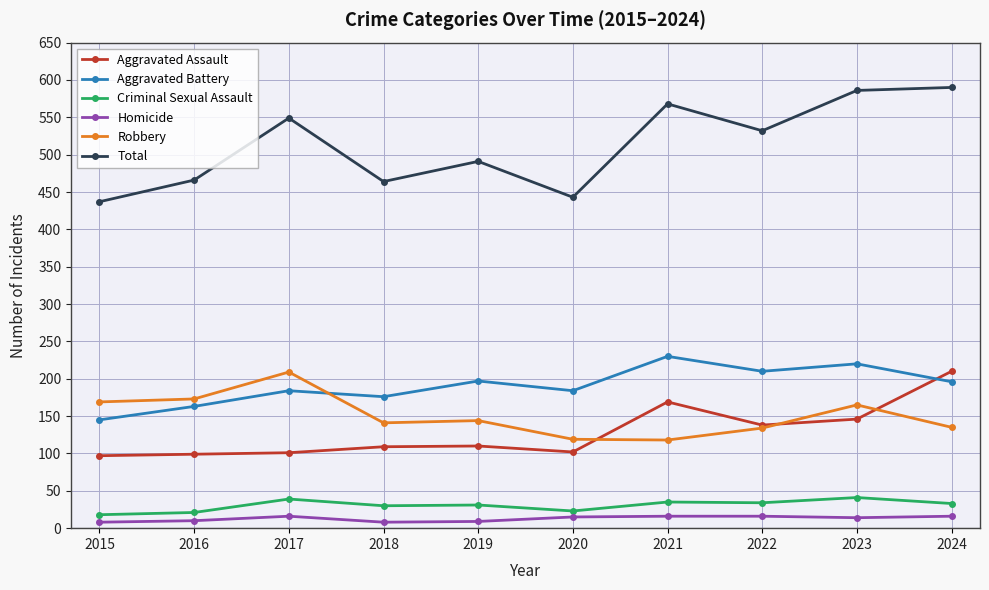

Where is the first local maximum for Aggravated Battery?

2017